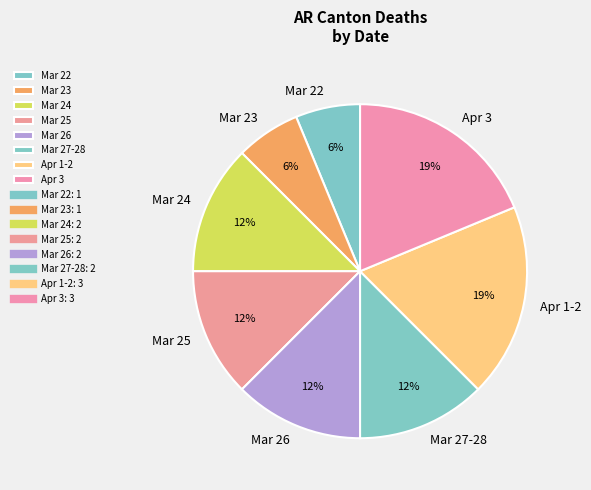

To the nearest percent, what percentage of the pie is Apr 1-2?

19%